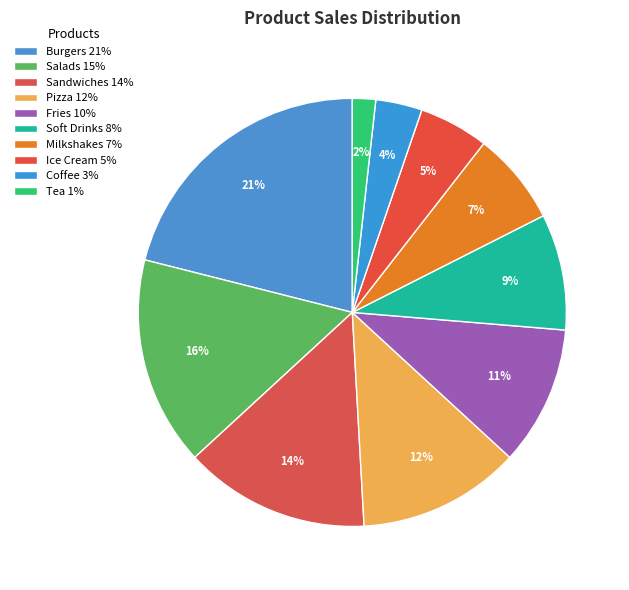

Is there a majority slice in this chart?

No